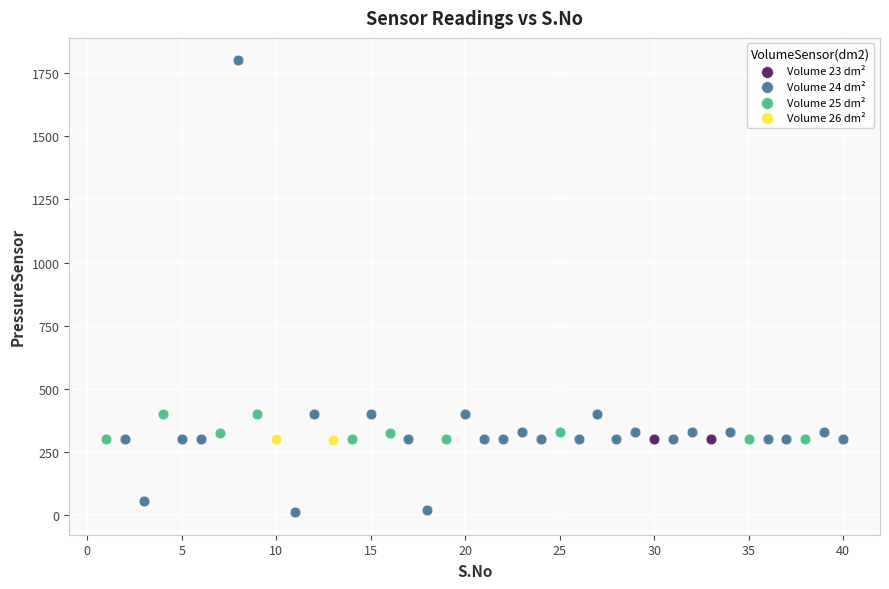

What are all the series names shown in the legend?

Volume 23 dm², Volume 24 dm², Volume 25 dm², Volume 26 dm²